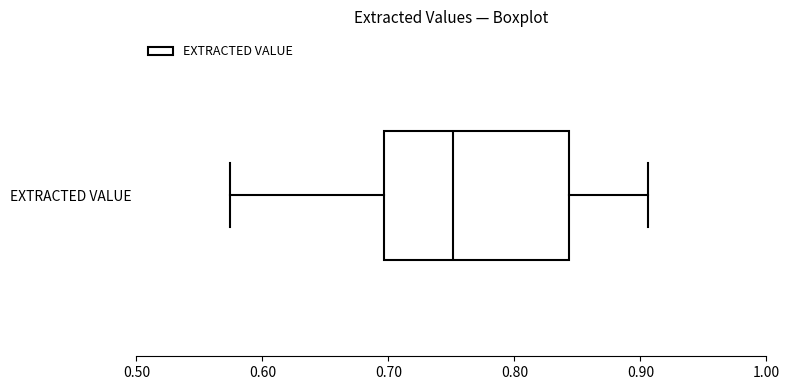

Read this box plot against the x-axis: the position of the median line, the range covered by the box, and the ends of both whiskers. The values are not printed on the chart, so give them approximately, as read against the axis.

median 0.75, box 0.70 to 0.84, whiskers 0.57 to 0.91